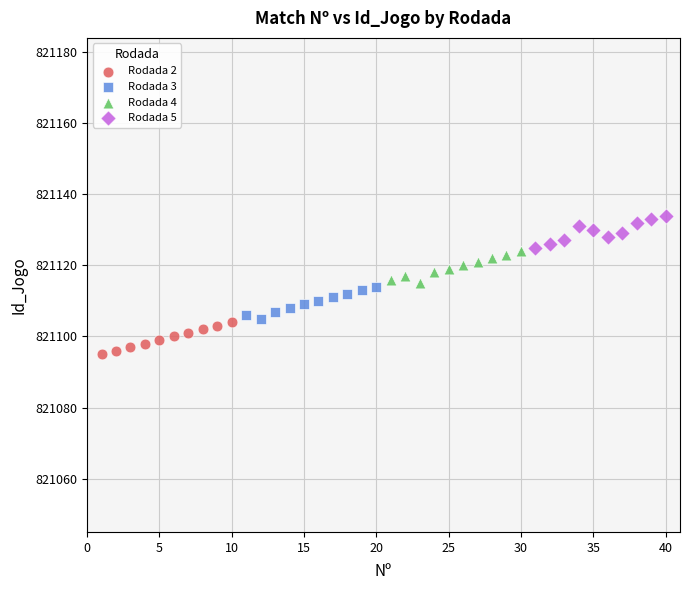

What are all the series names shown in the legend?

Rodada 2, Rodada 3, Rodada 4, Rodada 5